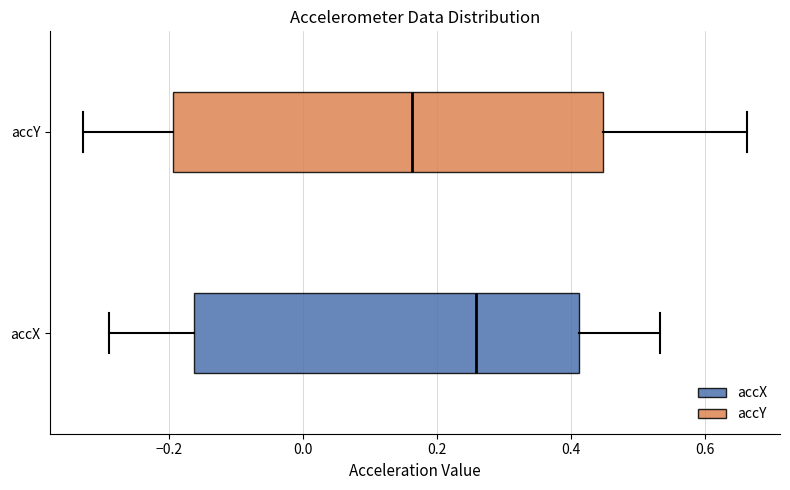

Reading bottom to top, read every box against the x-axis: the position of its median line, the range the box covers, and the ends of its whiskers. The values are not printed on the chart, so give them approximately, as read against the axis.

accX: median 0.26, box -0.16 to 0.42, whiskers -0.28 to 0.54
accY: median 0.16, box -0.20 to 0.44, whiskers -0.32 to 0.66